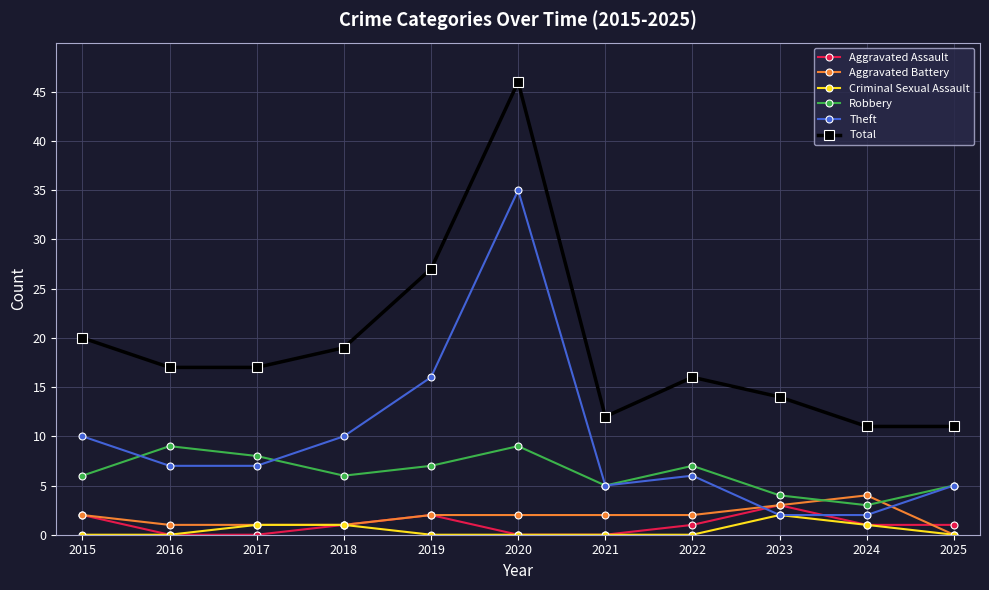

Count the Criminal Sexual Assault values in the range 0 to 1.

10